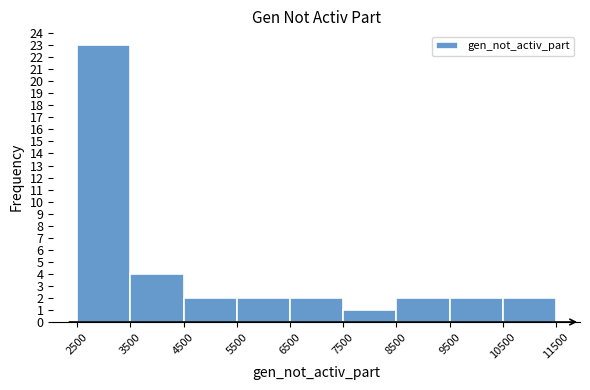

Reading left to right, list every bar in this chart as the range it spans on the x-axis followed by its height. The values are not printed on the chart, so give them approximately, as read against the axis.

2500 to 3500: 23
3500 to 4500: 4
4500 to 5500: 2
5500 to 6500: 2
6500 to 7500: 2
7500 to 8500: 1
8500 to 9500: 2
9500 to 10500: 2
10500 to 11500: 2